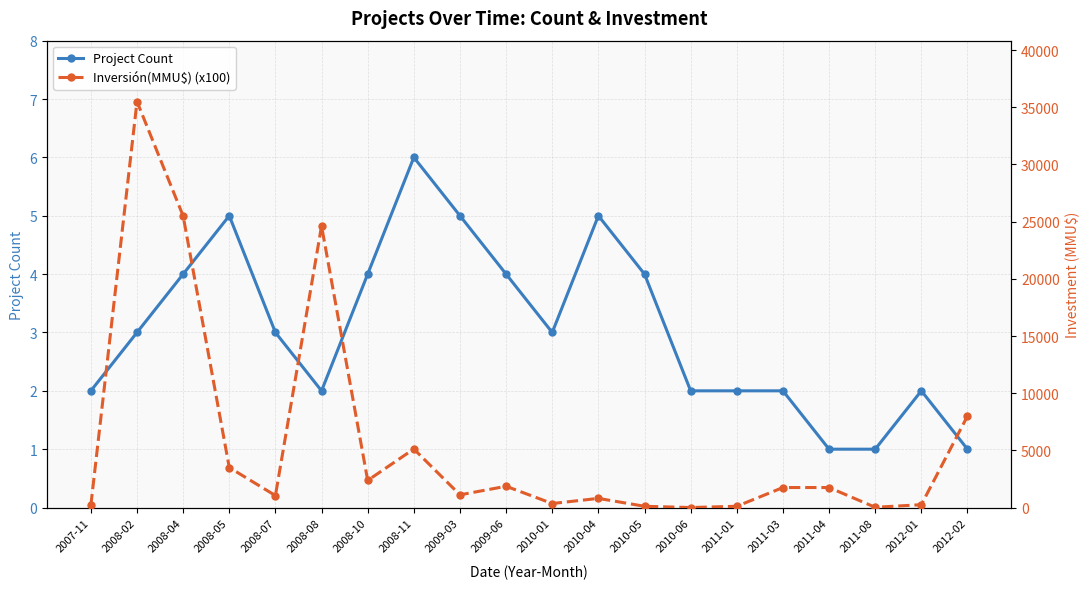

After their last crossing, which series has the higher values: Project Count or Inversión(MMU$) (x100)?

Inversión(MMU$) (x100)